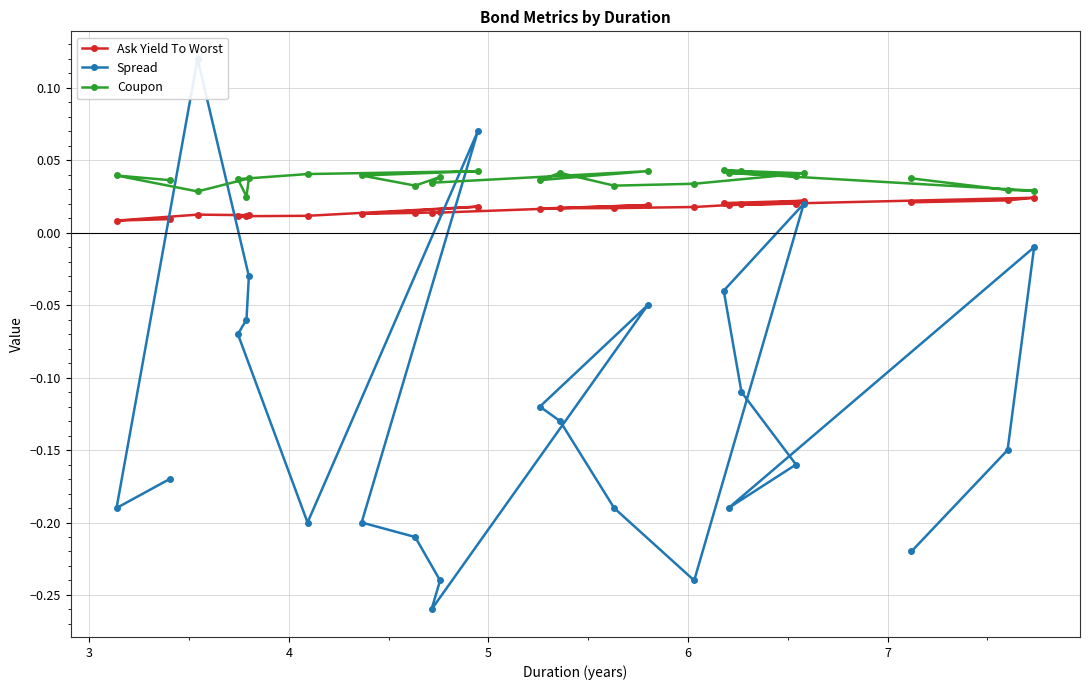

Count the Coupon values in the range 0 to 1.

25